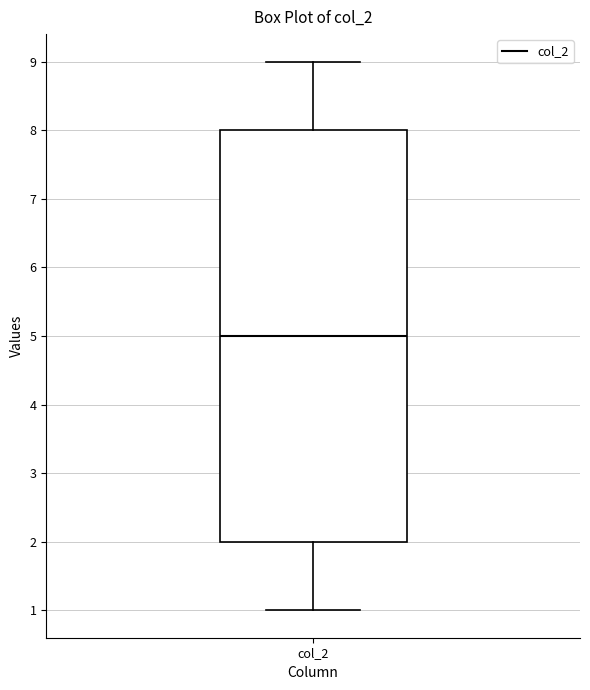

Where does the upper whisker of the box for col_2 end on the y-axis? The values are not printed on the chart, so give them approximately, as read against the axis.

9